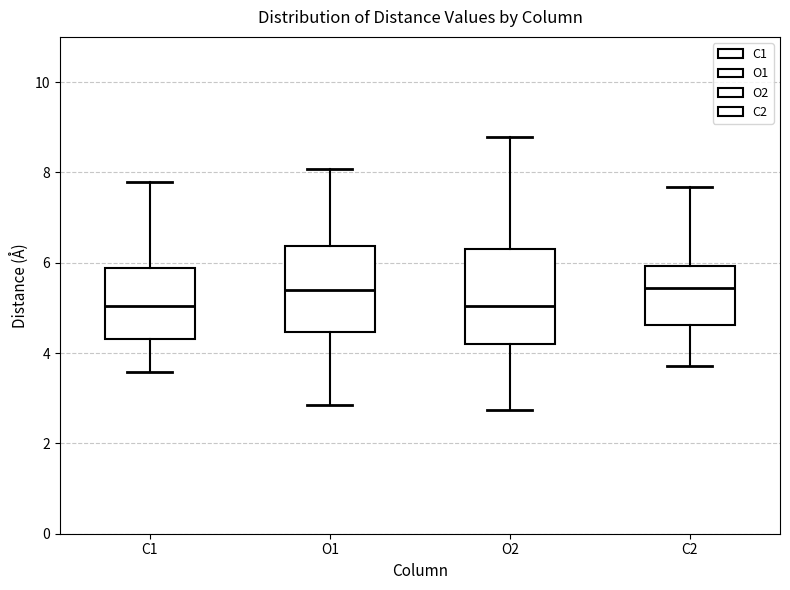

Reading left to right, read every box against the y-axis: the position of its median line, the range the box covers, and the ends of its whiskers. The values are not printed on the chart, so give them approximately, as read against the axis.

C1: median 5.0, box 4.4 to 5.8, whiskers 3.6 to 7.8
O1: median 5.4, box 4.4 to 6.4, whiskers 2.8 to 8.0
O2: median 5.0, box 4.2 to 6.4, whiskers 2.8 to 8.8
C2: median 5.4, box 4.6 to 6.0, whiskers 3.8 to 7.6